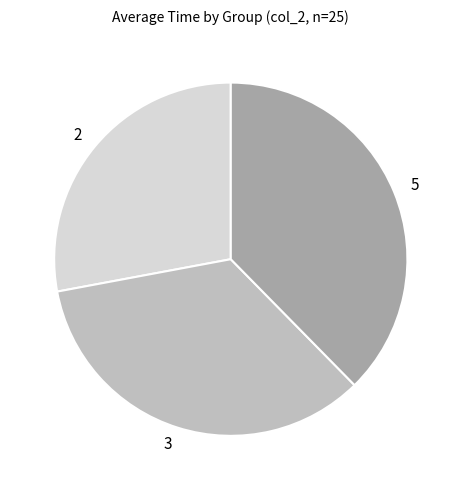

Which category has the biggest portion of the pie?

5